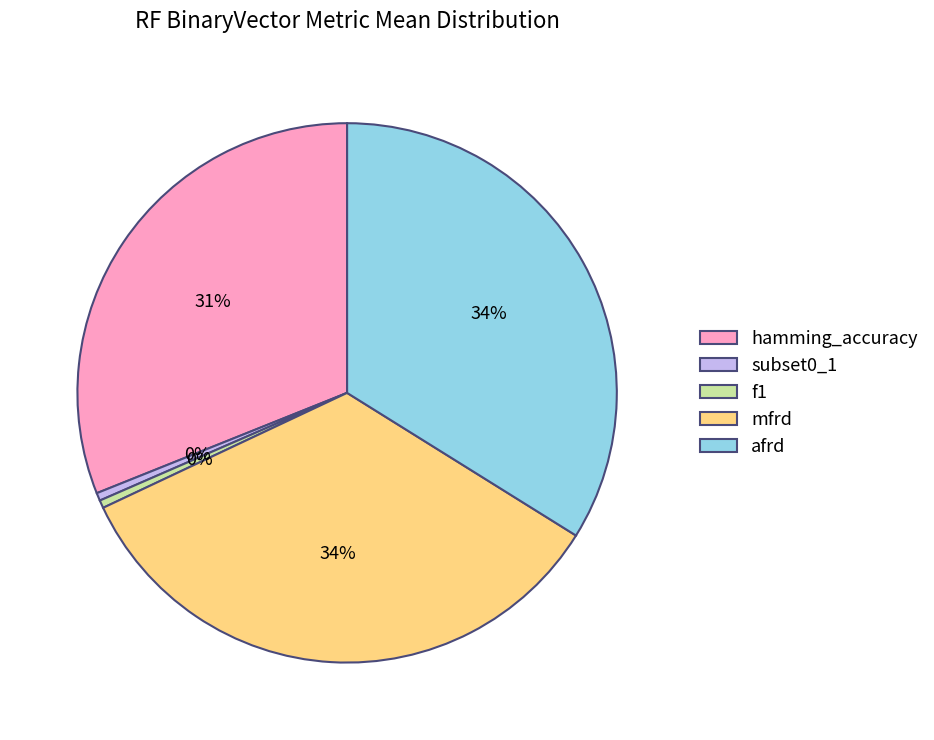

How many segments does this pie chart have?

5